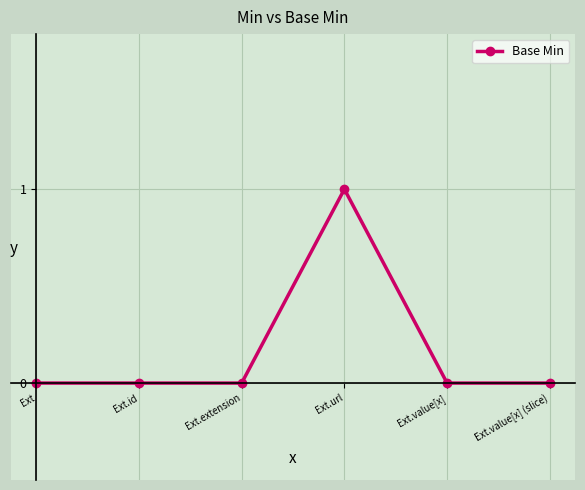

What is the label of the 1st point from the right?

Ext.value[x] (slice)